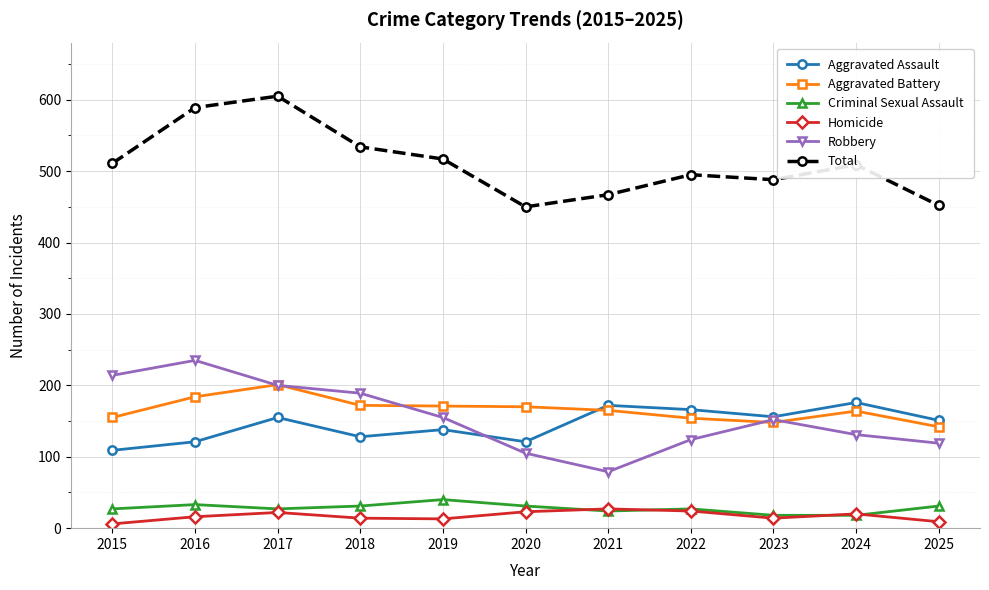

What is the greatest value displayed?

605